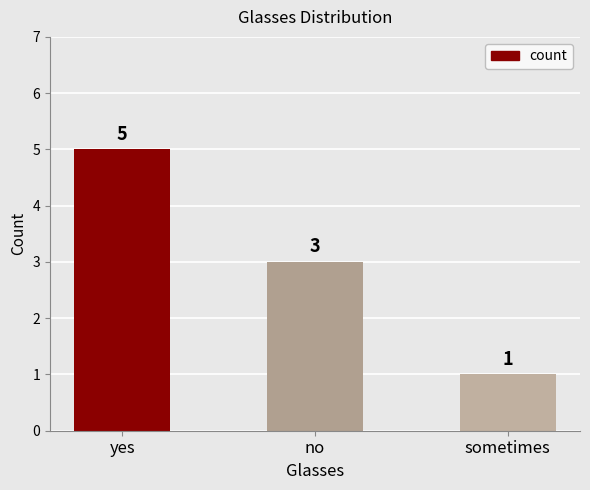

What is the smallest value displayed?

1